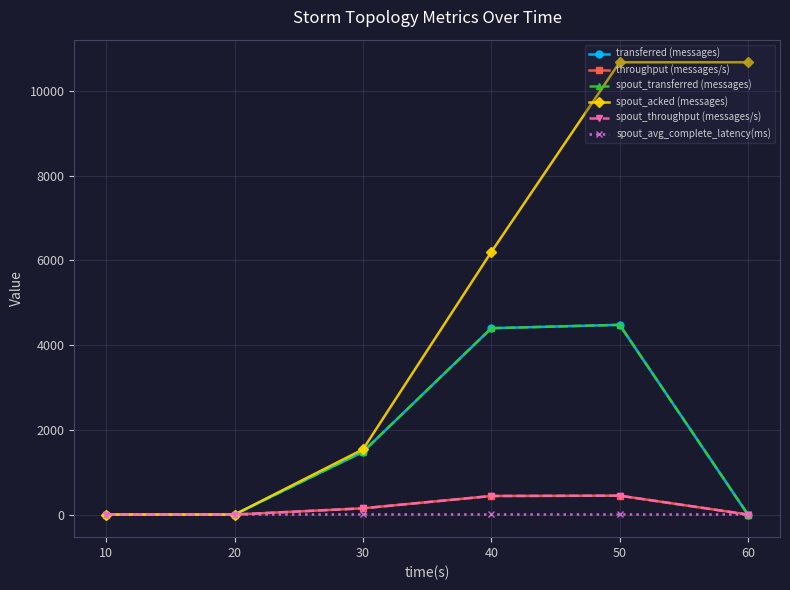

Read the throughput (messages/s) value at 40.

438.0